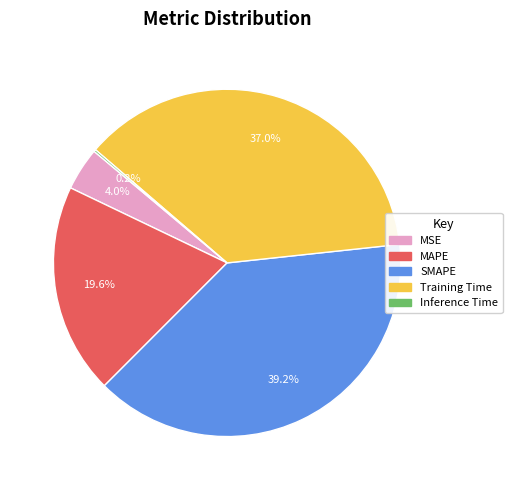

To the nearest percent, what percentage of the pie is SMAPE?

39%